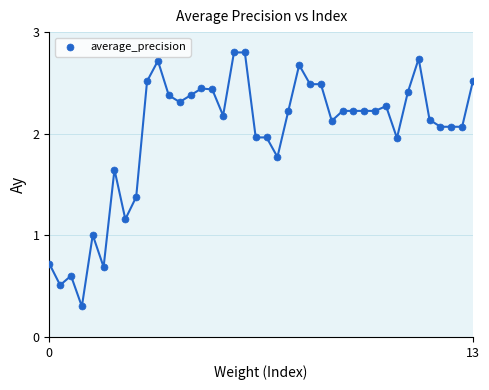

What is the range of Y values (max minus min)?

2.5